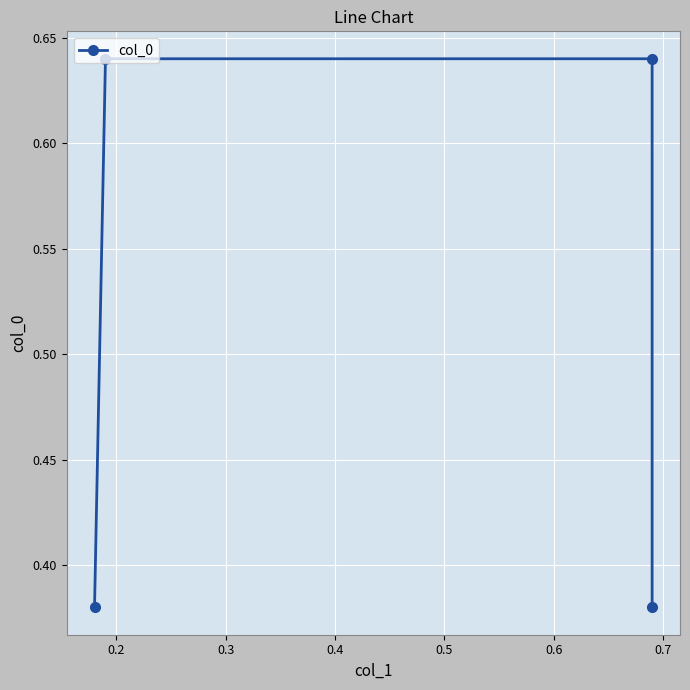

What is the minimum value shown in the chart?

0.4